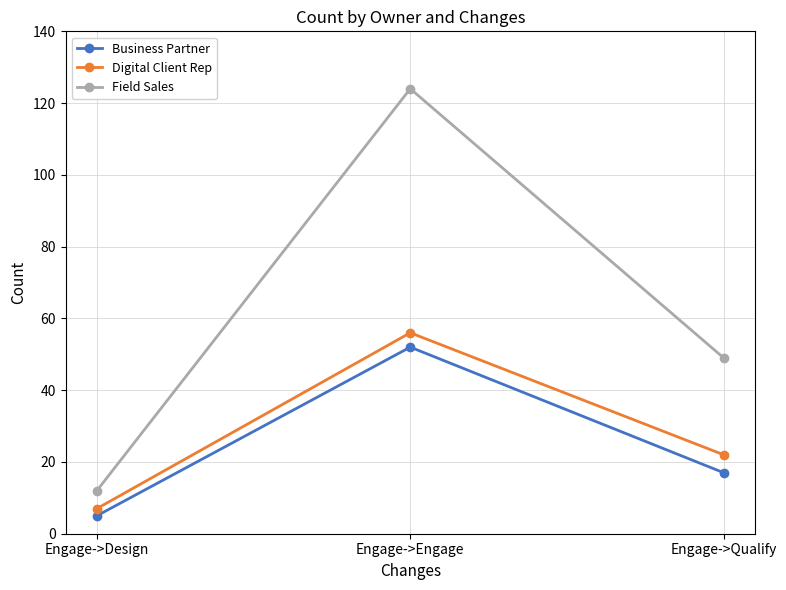

The Digital Client Rep series shows 22 at Engage->Qualify. True or false?

True